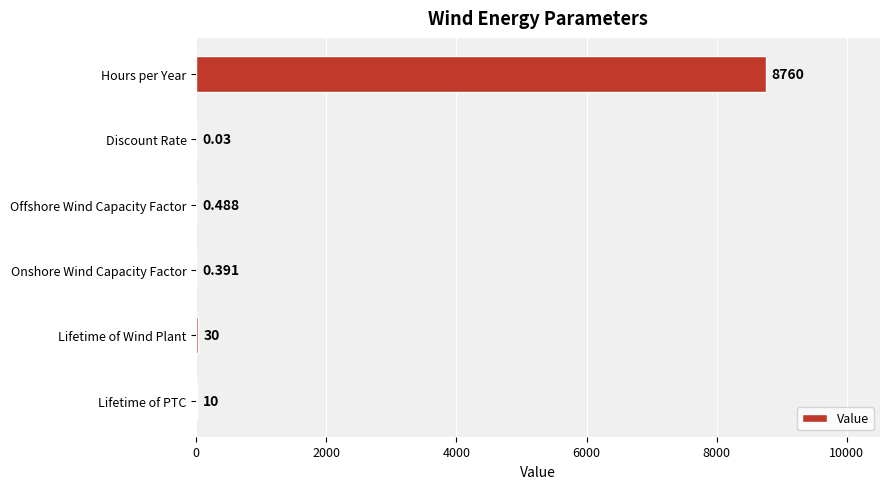

At which category does the chart reach its peak across all series?

Hours per Year